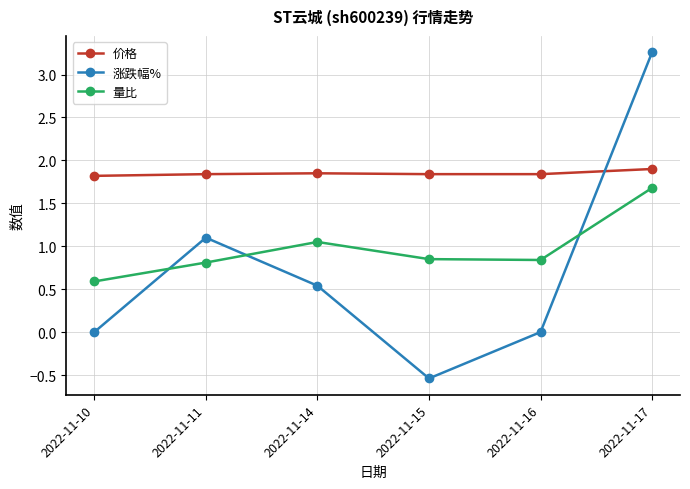

Which series has the widest spread of values?

涨跌幅%